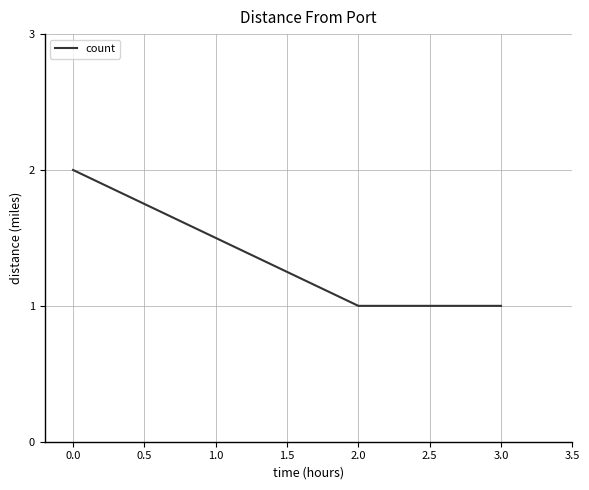

How many values are between 1 and 2?

3